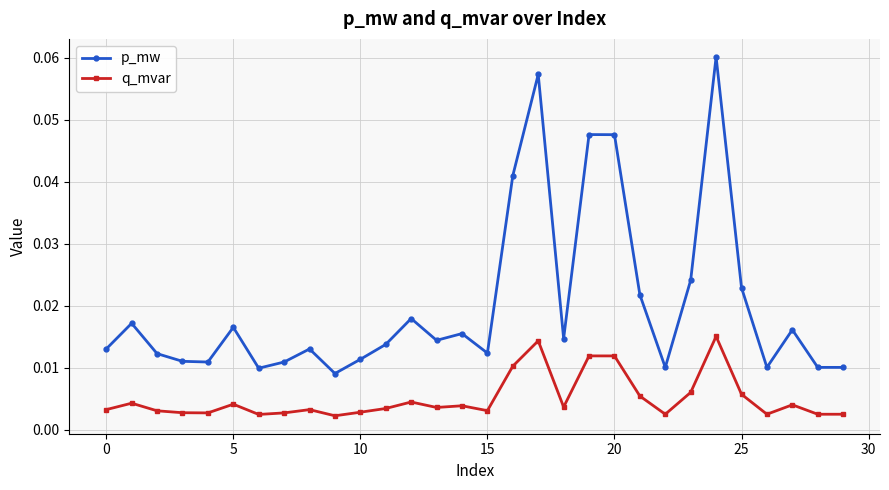

Which series has the widest spread of values?

p_mw